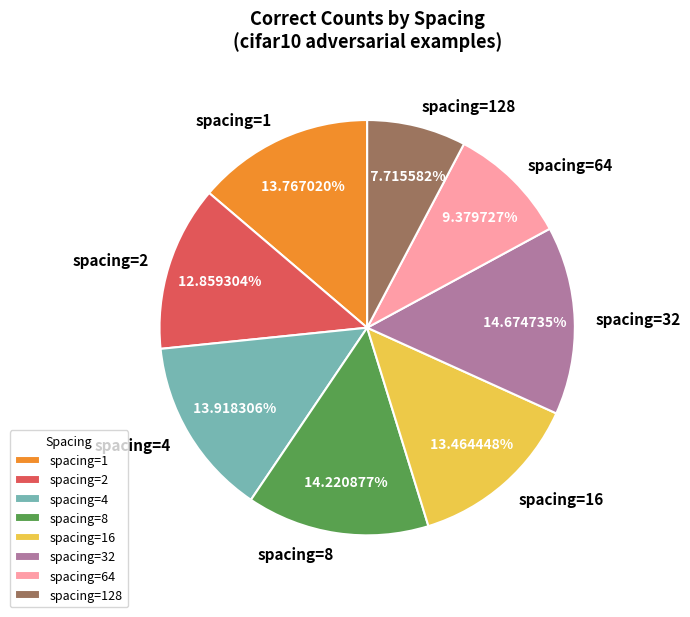

Is there a majority slice in this chart?

No